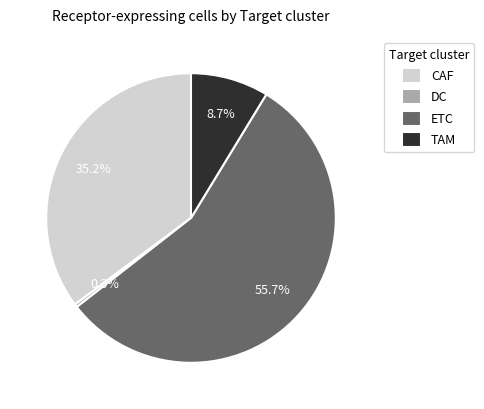

Approximately how many times larger is the value at TAM compared to CAF?

0.2